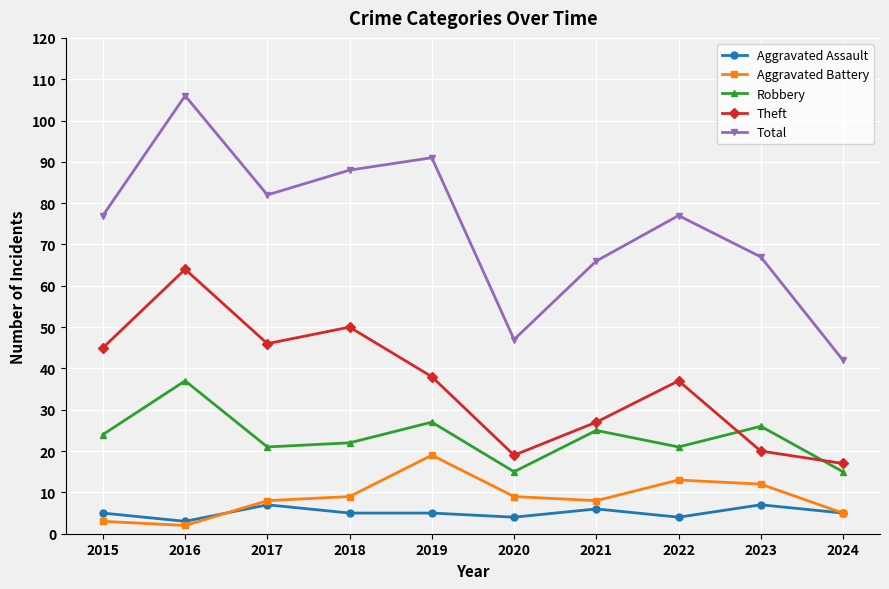

How many series are shown in this chart?

5